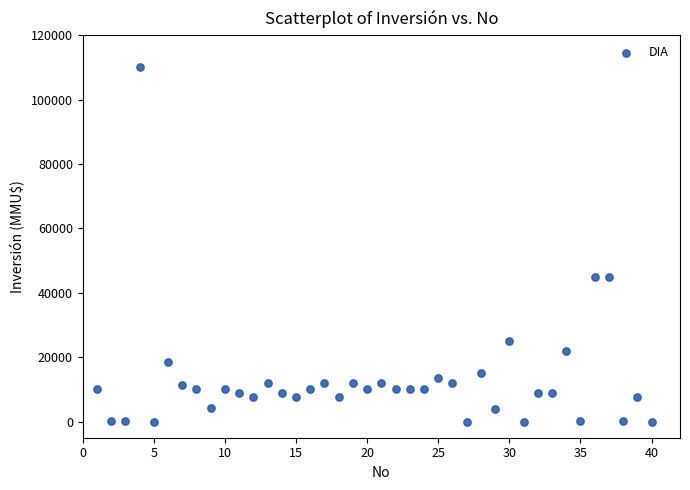

What is the range of Y values (max minus min)?

110000